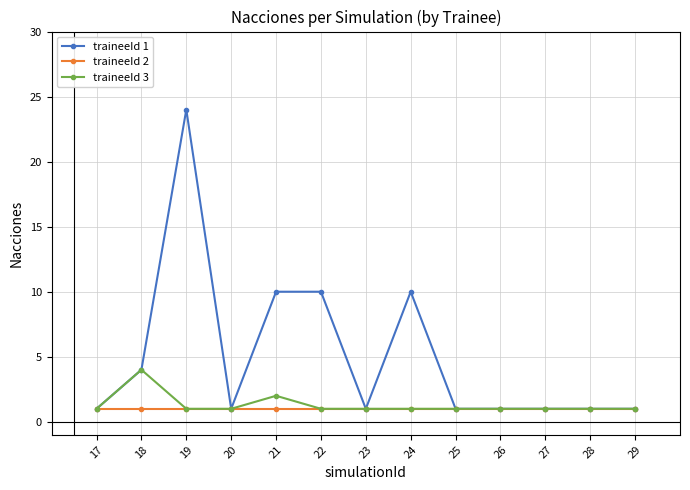

True or false: traineeId 3 has more than 1 interior local peaks.

True